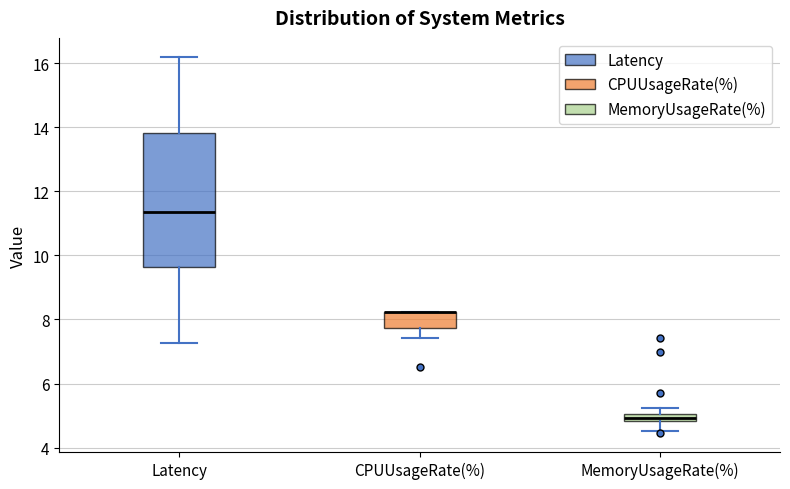

Comparing the boxes themselves (not the whiskers), which one is the tallest?

Latency